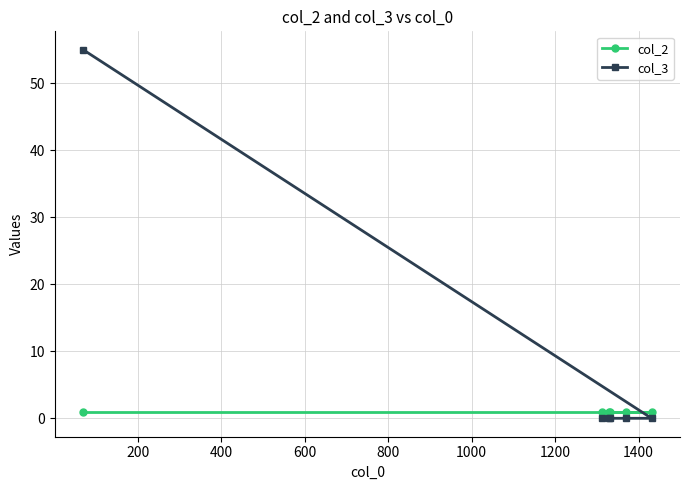

After their last crossing, which series has the higher values: col_2 or col_3?

col_2